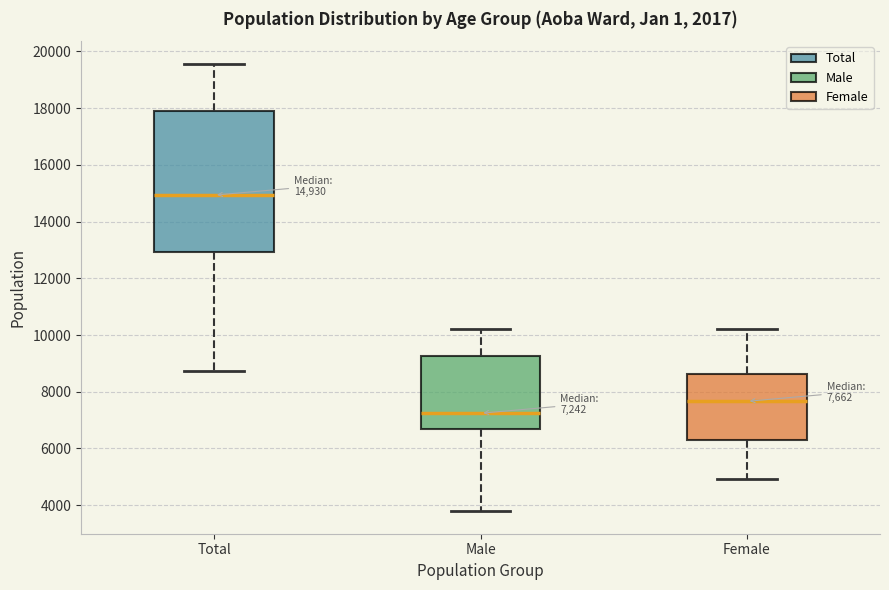

Which box is the tallest, from its lower edge to its upper edge?

Total